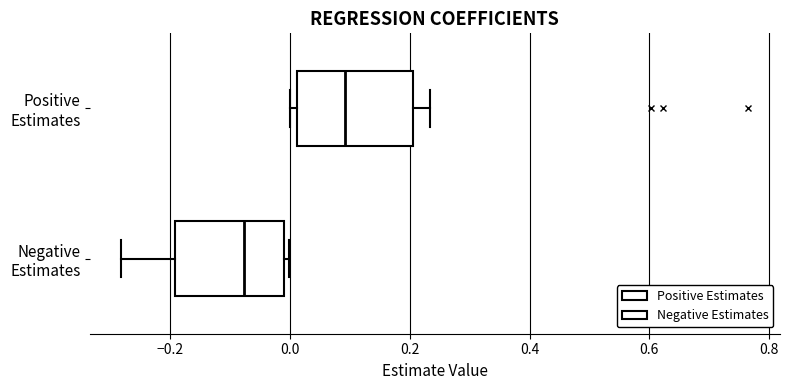

Reading bottom to top, read every box against the x-axis: the position of its median line, the range the box covers, and the ends of its whiskers. The values are not printed on the chart, so give them approximately, as read against the axis.

Negative Estimates: median -0.08, box -0.20 to -0.02, whiskers -0.28 to 0.00
Positive Estimates: median 0.10, box 0.02 to 0.20, whiskers 0.00 to 0.24